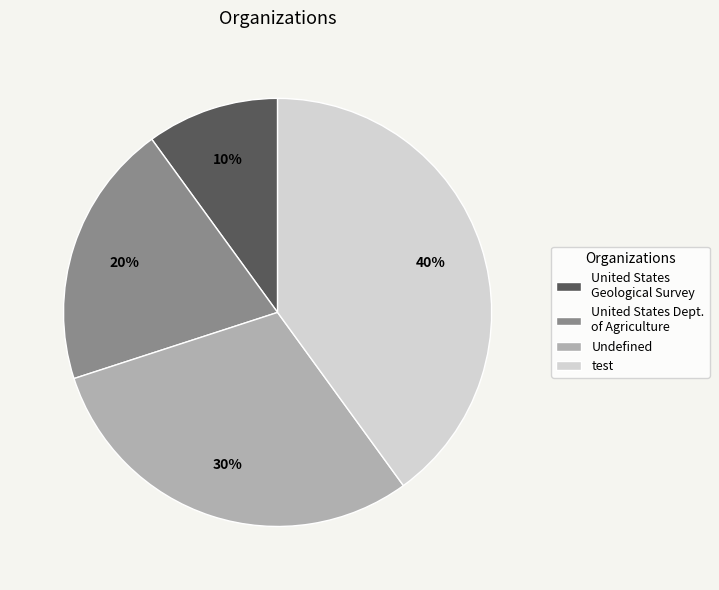

Combined, do test and Undefined account for over 50%?

Yes